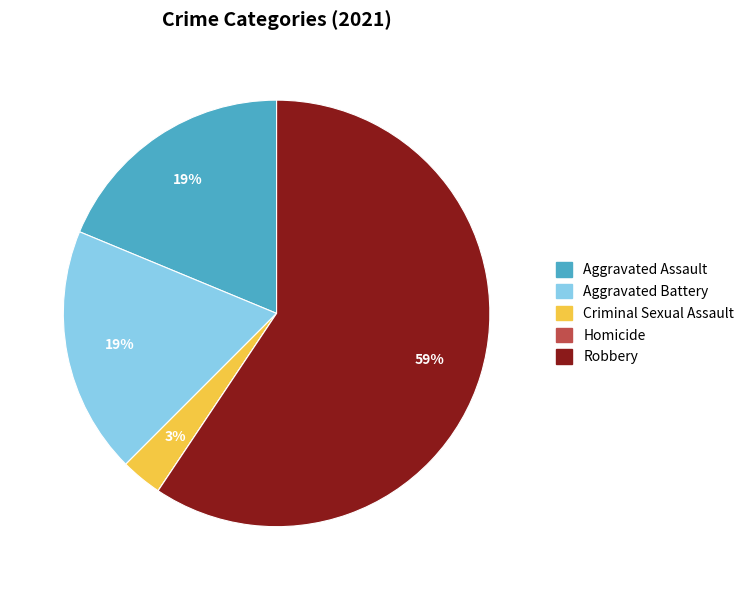

Is there any slice that represents more than half of the pie?

Yes